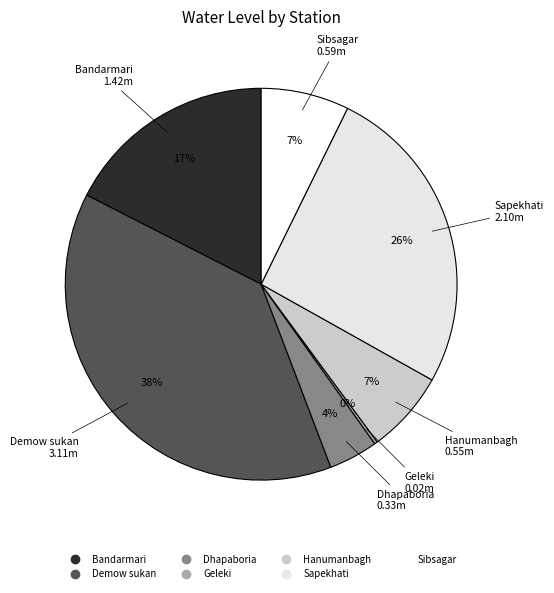

To the nearest percent, what is the average slice percentage?

14%